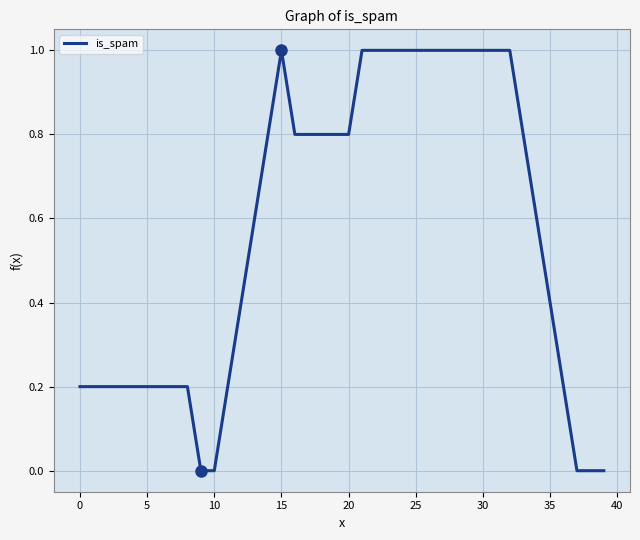

What is the difference between the maximum and minimum values?

1.0